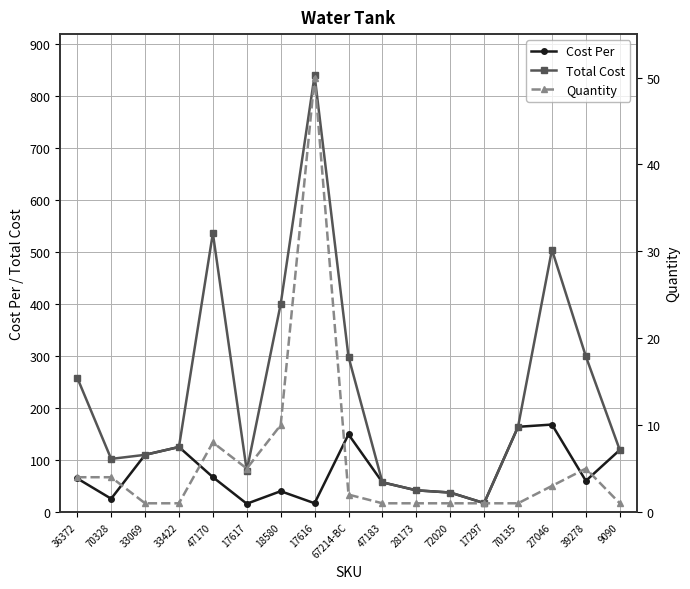

True or false: Cost Per and Total Cost cross at least once.

False